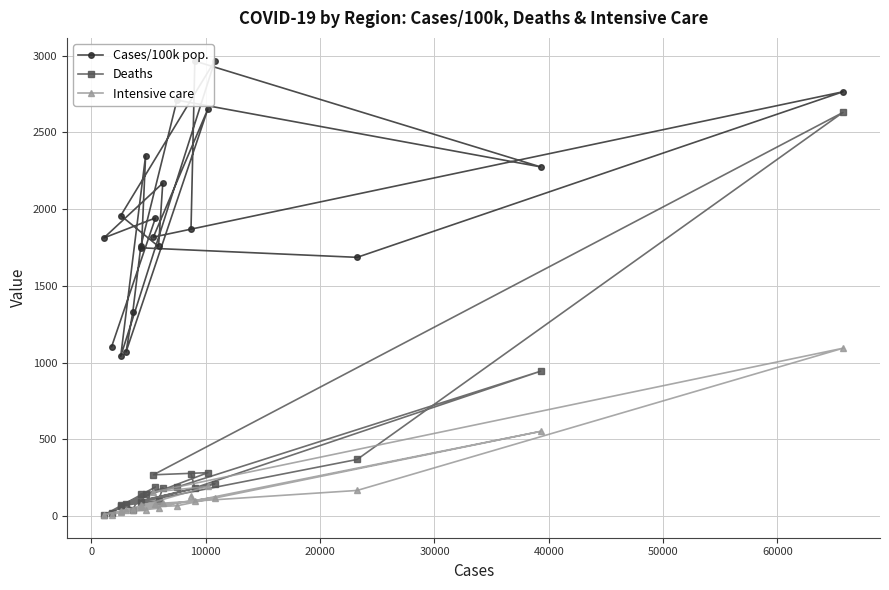

At how many categories does at least one series exceed 2700?

4